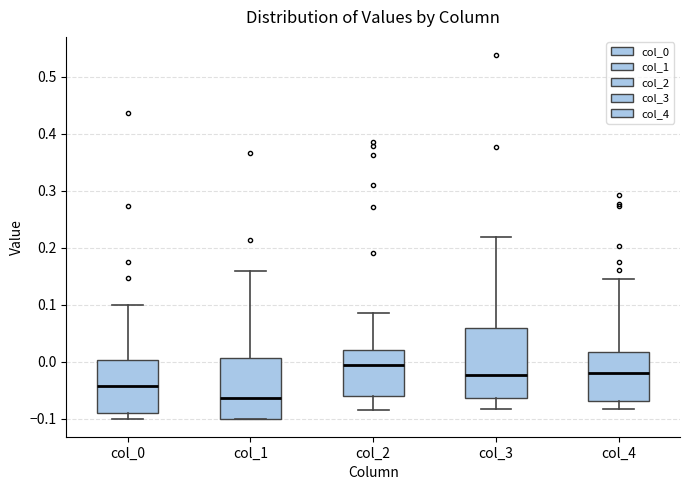

Where does the lower whisker of the box for col_0 end on the y-axis? The values are not printed on the chart, so give them approximately, as read against the axis.

-0.10